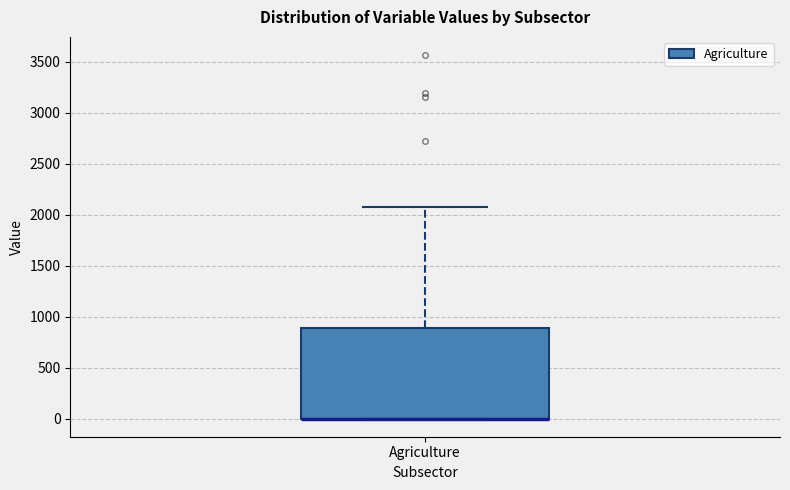

Where is the upper edge of the box for Agriculture on the y-axis? The values are not printed on the chart, so give them approximately, as read against the axis.

900